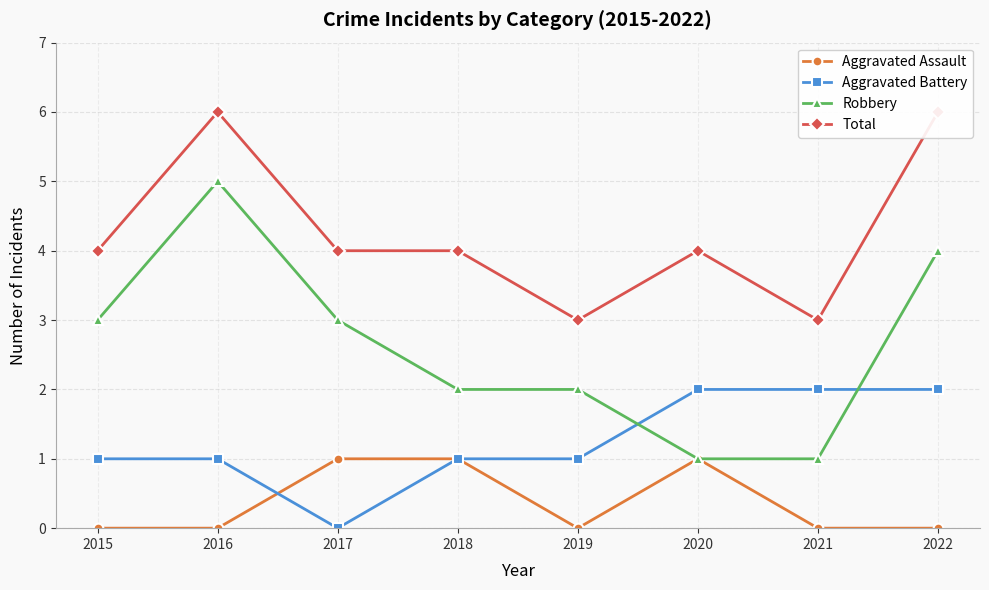

Rank the categories by Aggravated Battery value from lowest to highest.

2017, 2015, 2016, 2018, 2019, 2020, 2021, 2022